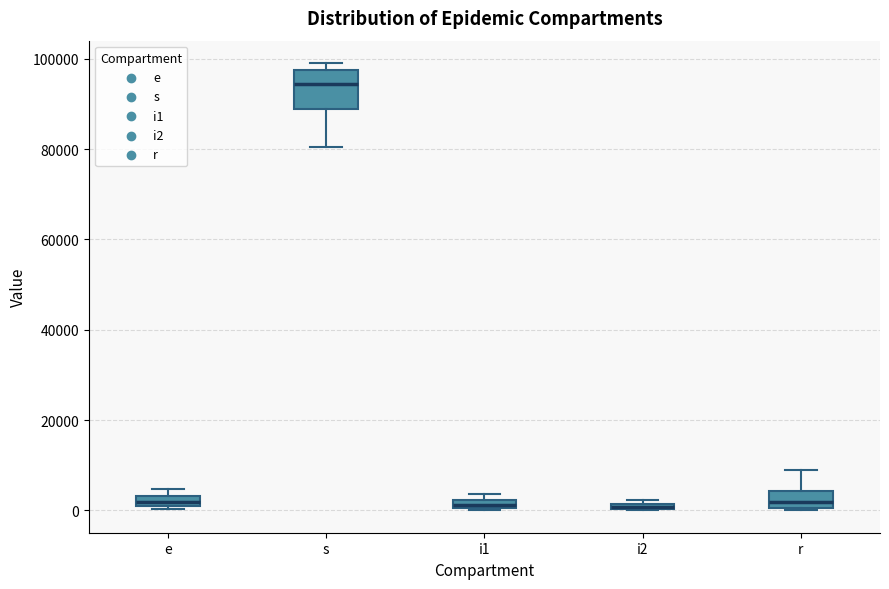

Where is the lower edge of the box for e on the y-axis? The values are not printed on the chart, so give them approximately, as read against the axis.

0